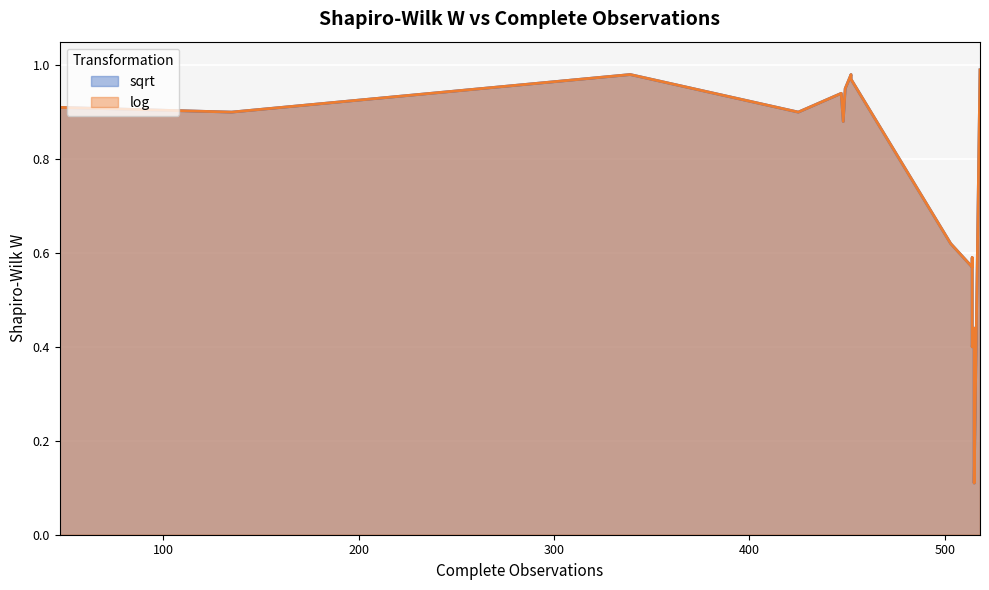

Does the chart display data point markers on the line(s)?

No